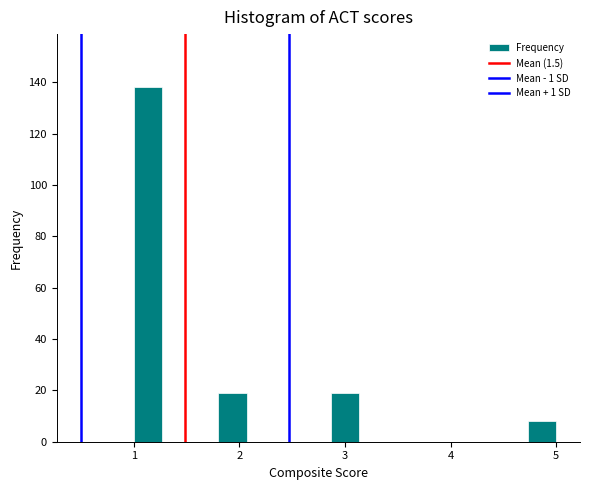

Read against the x-axis, roughly where is the centre of the tallest bar?

1.1